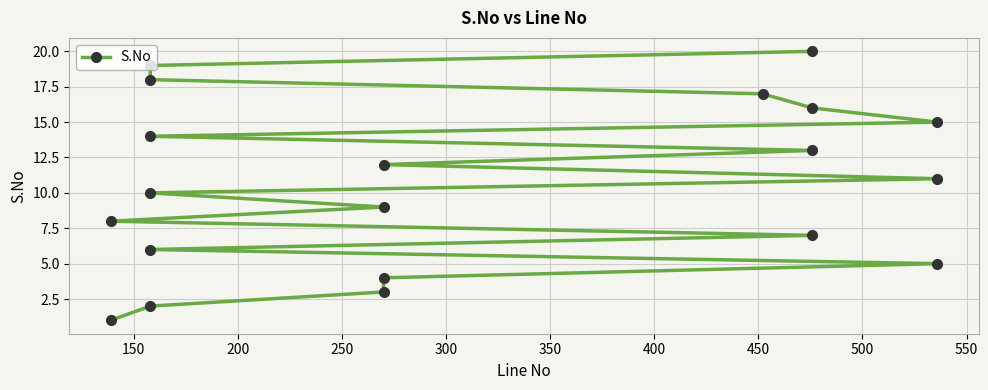

What is the value of the 15th point from the left?

15